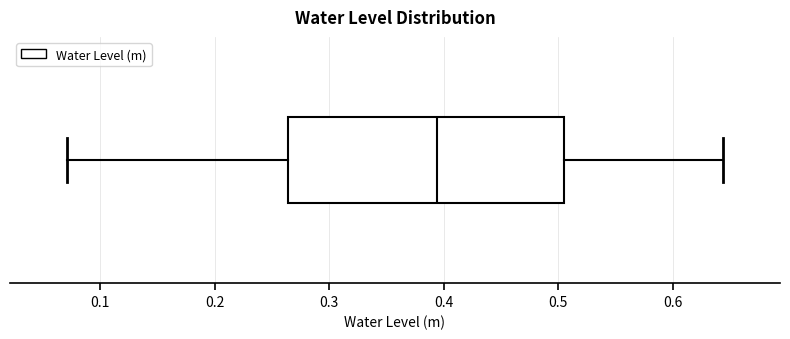

Read this box plot against the x-axis: the position of the median line, the range covered by the box, and the ends of both whiskers. The values are not printed on the chart, so give them approximately, as read against the axis.

median 0.39, box 0.26 to 0.50, whiskers 0.07 to 0.64